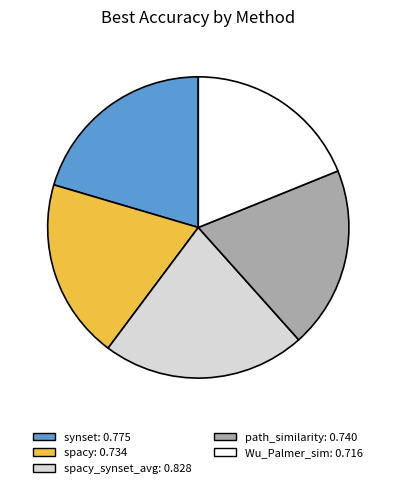

Count the number of slices in the pie.

5